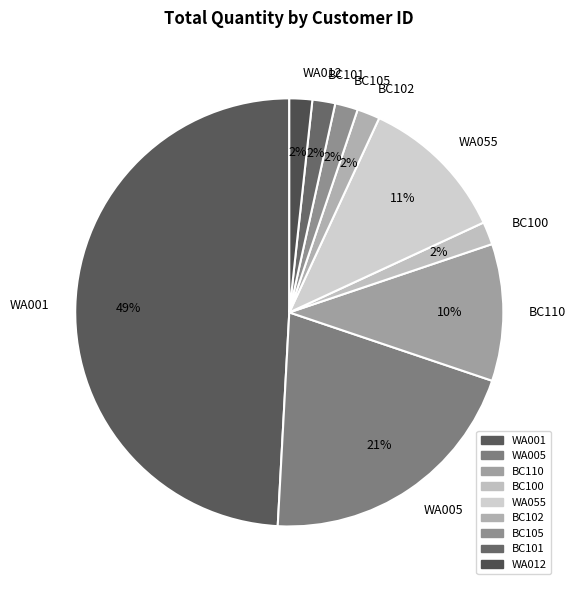

To the nearest percent, what is the average slice percentage?

11%